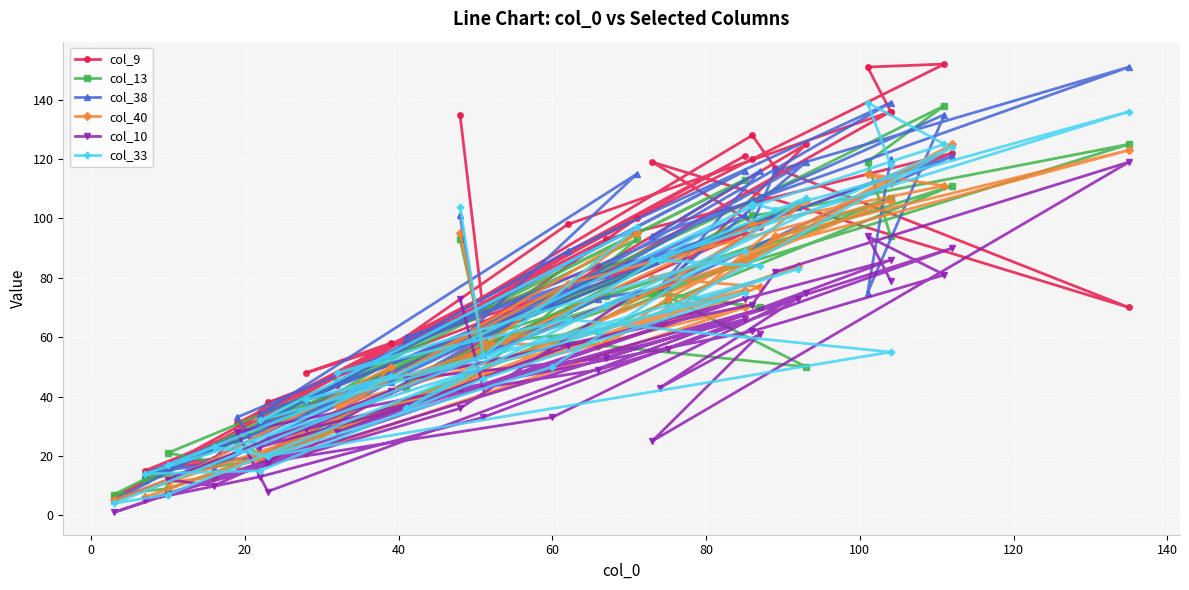

What is the difference between the maximum and minimum values in the col_33 series?

135